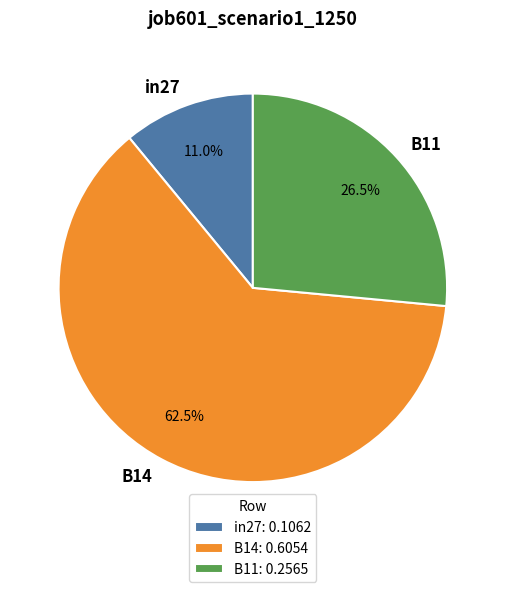

How much of the chart is everything except B11?

73.5%